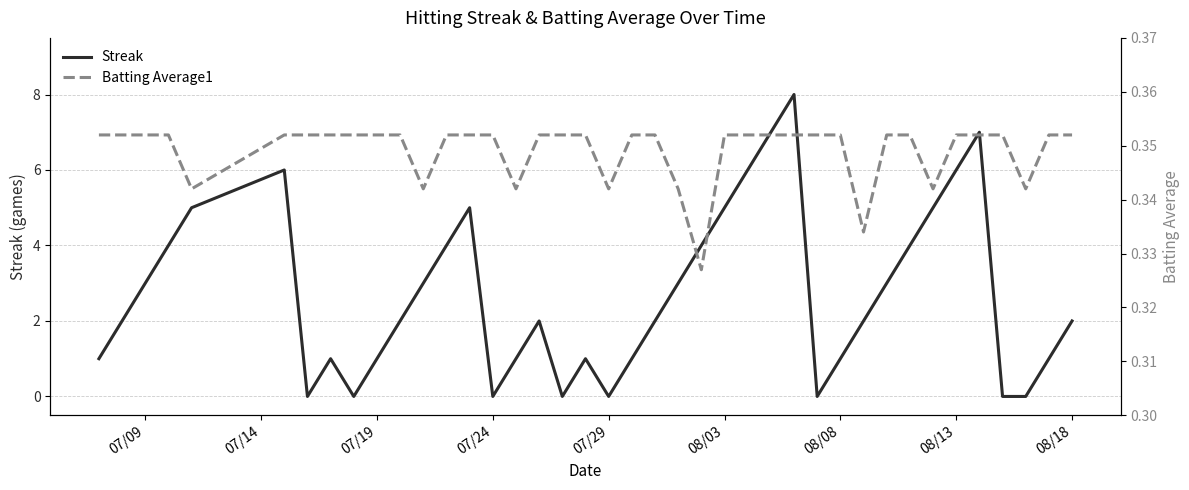

Is it true that Streak equals 0 at 07/29?

True